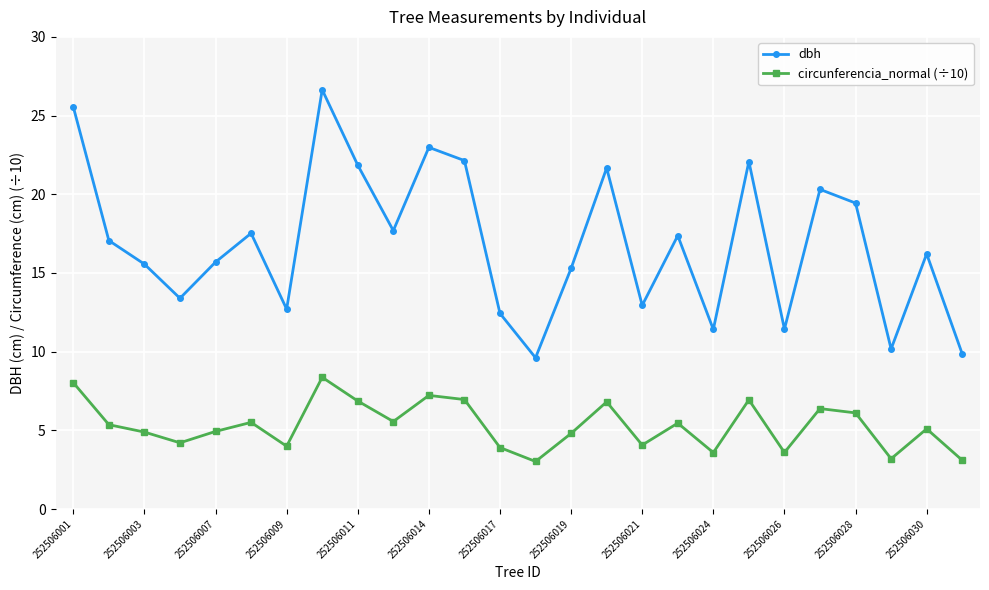

Rank the series by their average value, from highest to lowest.

dbh, circunferencia_normal (÷10)